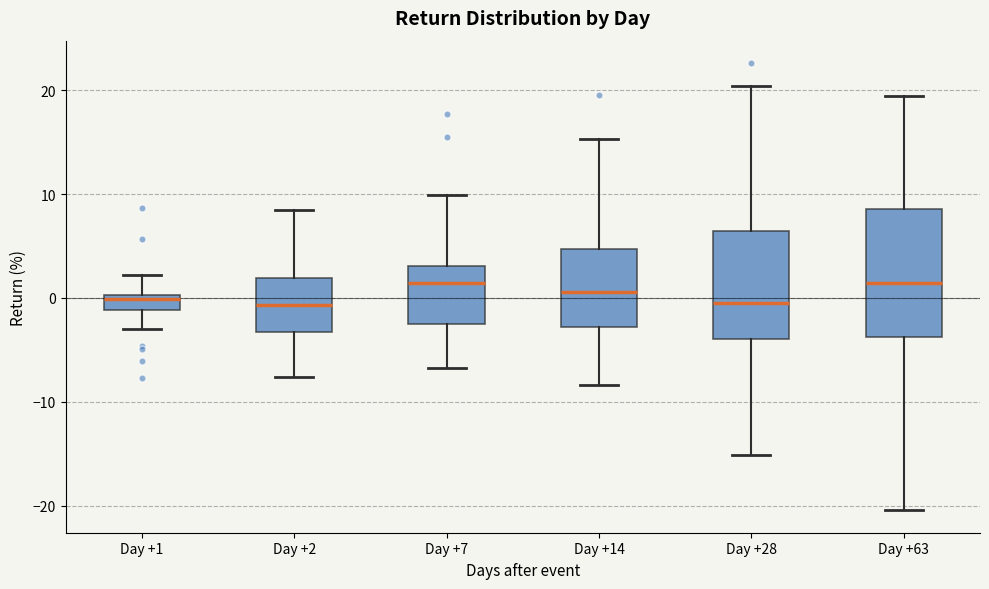

Where does the lower whisker of the box for Day +7 end on the y-axis? The values are not printed on the chart, so give them approximately, as read against the axis.

-7